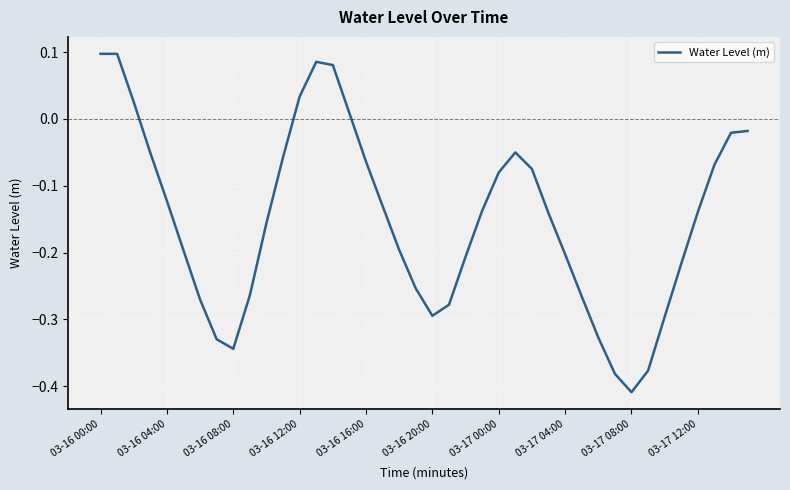

What is the difference between the maximum and minimum values?

0.5